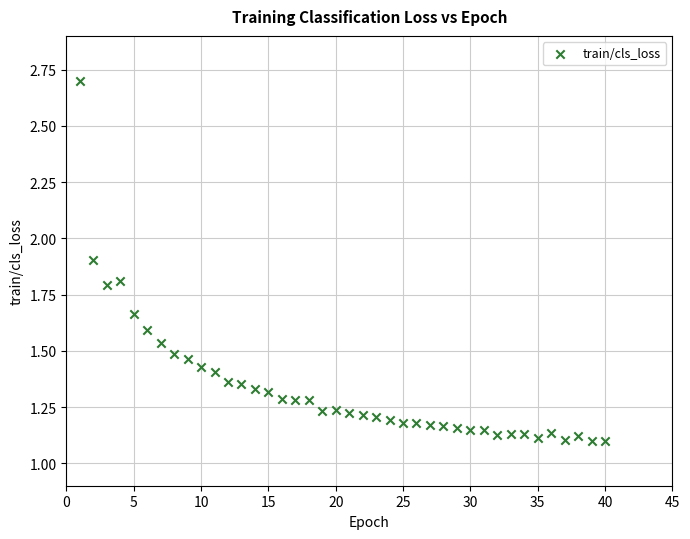

What is the range of Y values (max minus min)?

1.6